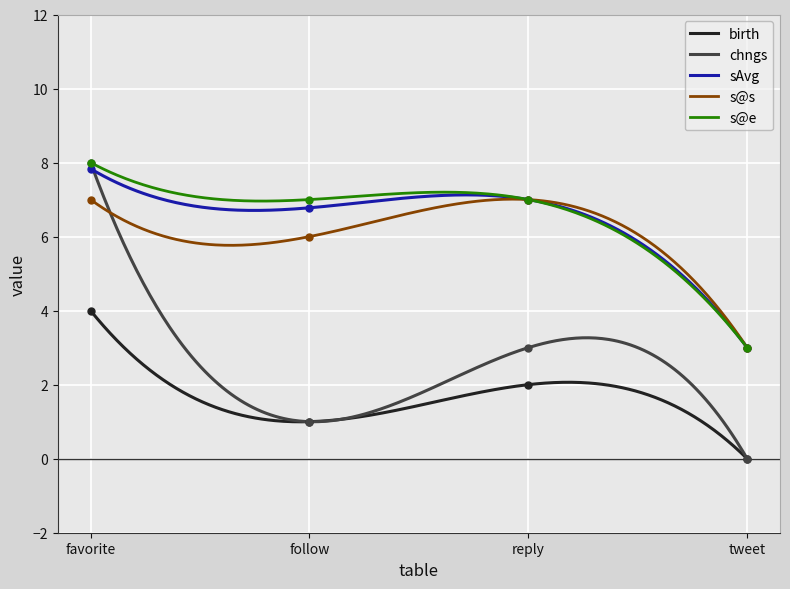

What is the difference between the maximum and minimum values in the chngs series?

8.0